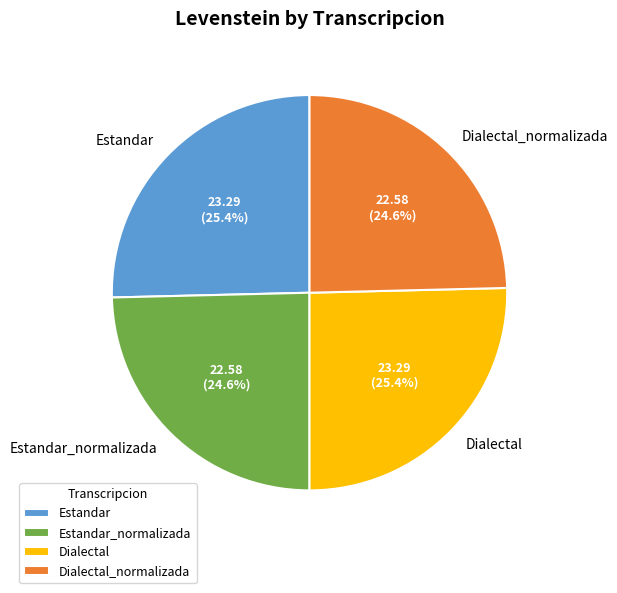

What percentage is the Estandar_normalizada slice, to the nearest percent?

25%